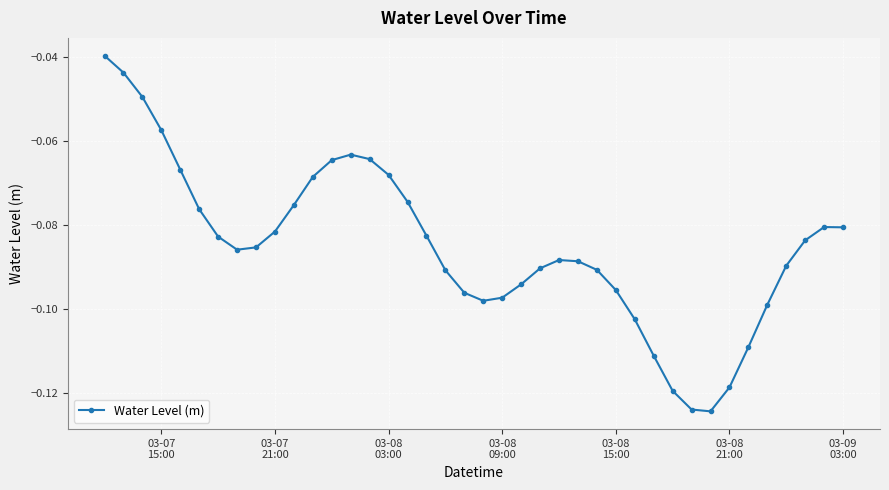

Count the number of data series in this chart.

1